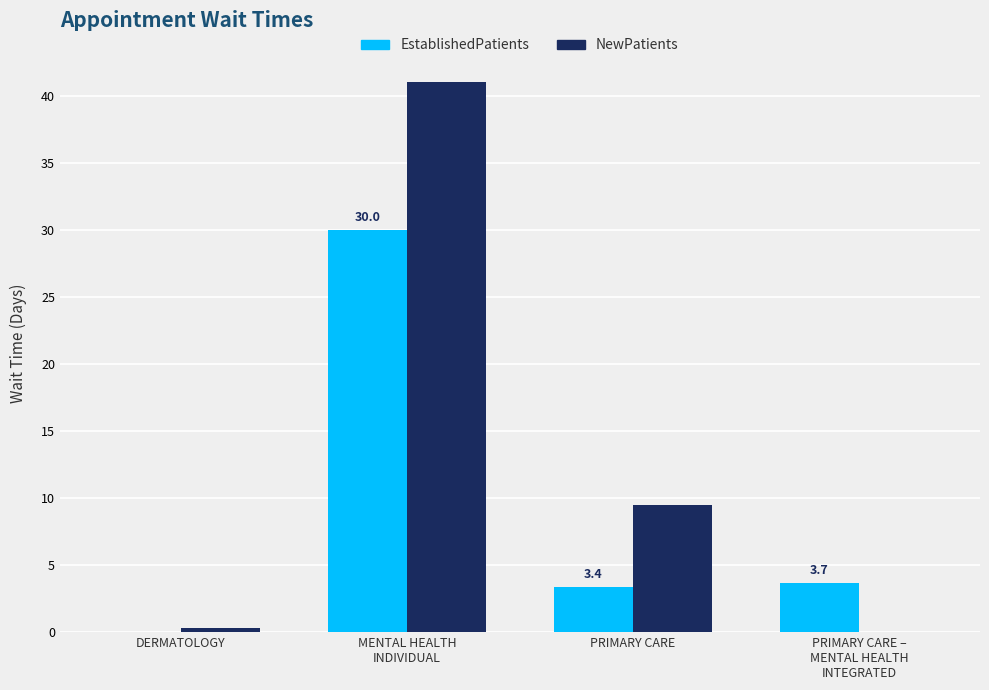

What is the difference between the NewPatients values at DERMATOLOGY and MENTAL HEALTH
INDIVIDUAL?

40.7